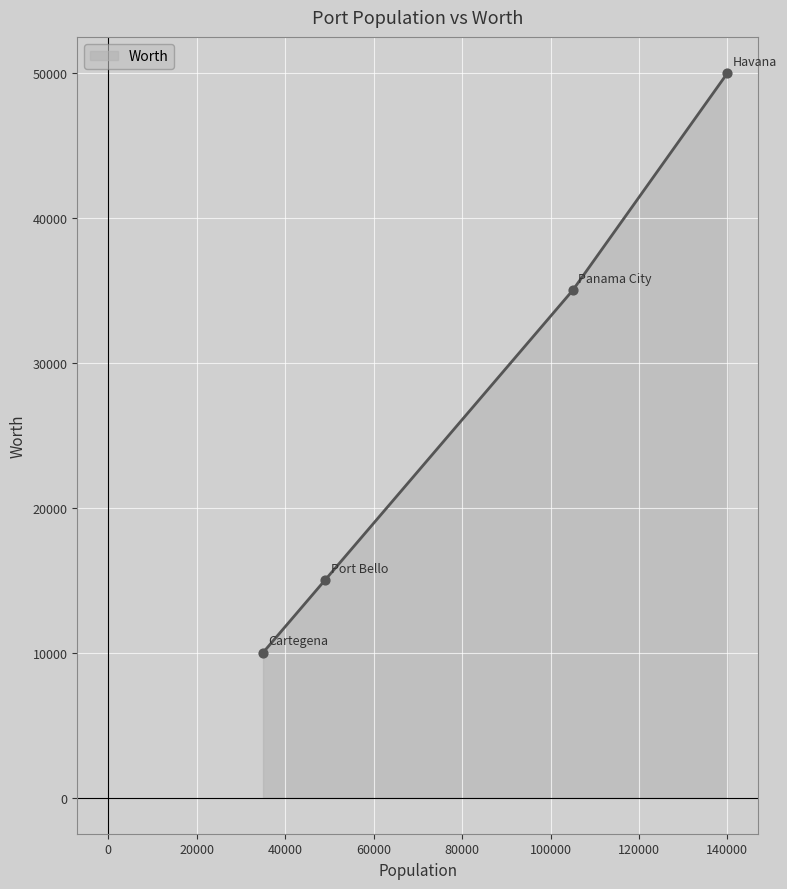

What is the difference between the second highest and minimum values?

25000